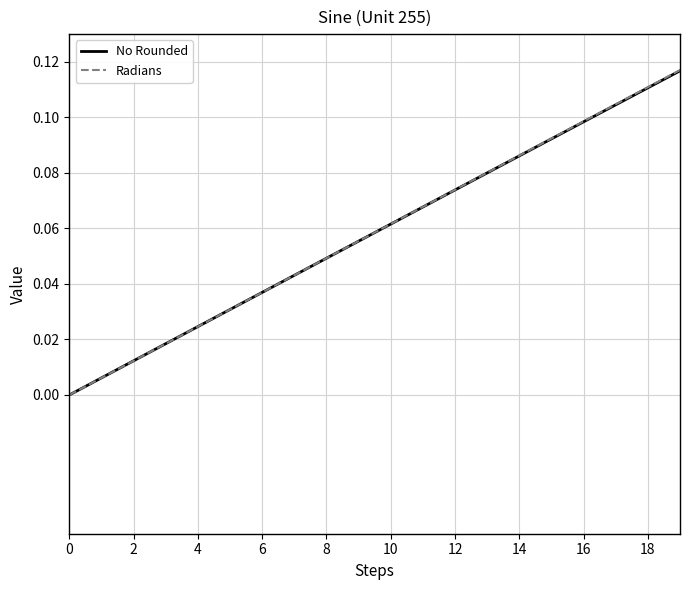

Which series has the largest range (max minus min)?

Radians